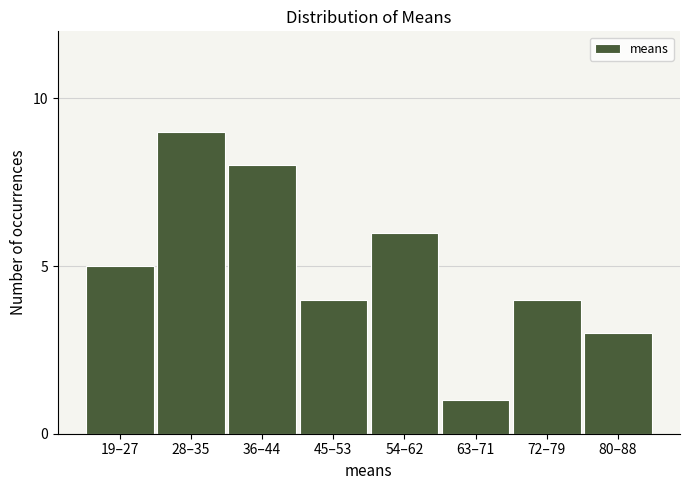

Reading left to right, transcribe all the data shown in this chart.

5	9	8	4	6	1	4	3